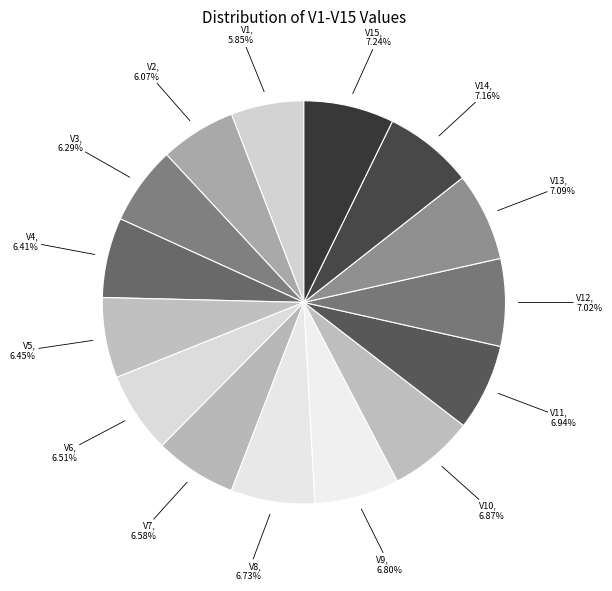

Is there any slice that represents more than half of the pie?

No